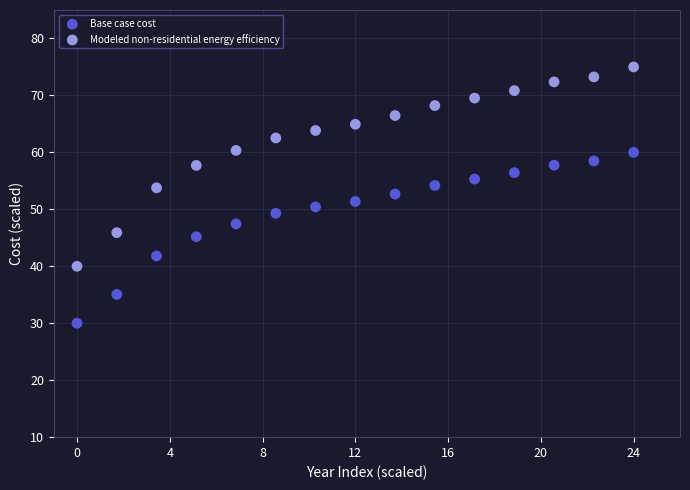

Across all data points, what is the range of X values (max minus min)?

24.0